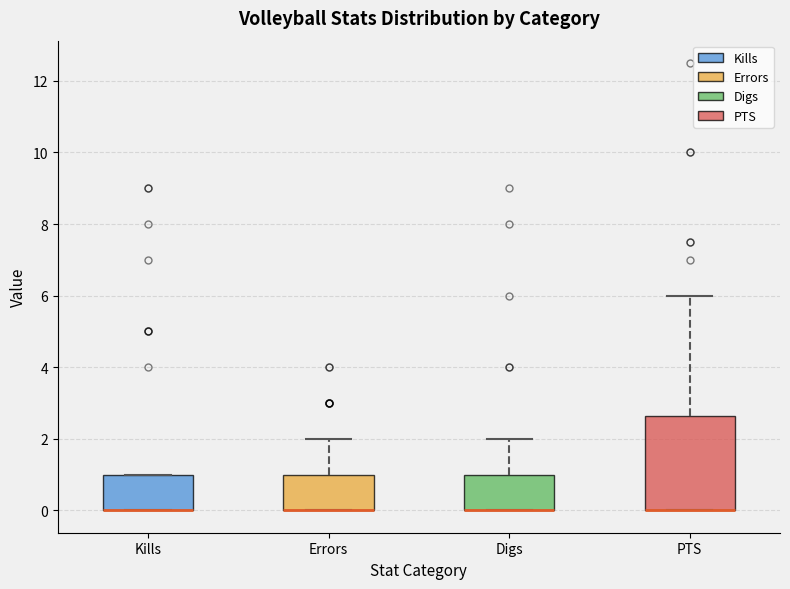

Which box is the tallest, from its lower edge to its upper edge?

PTS